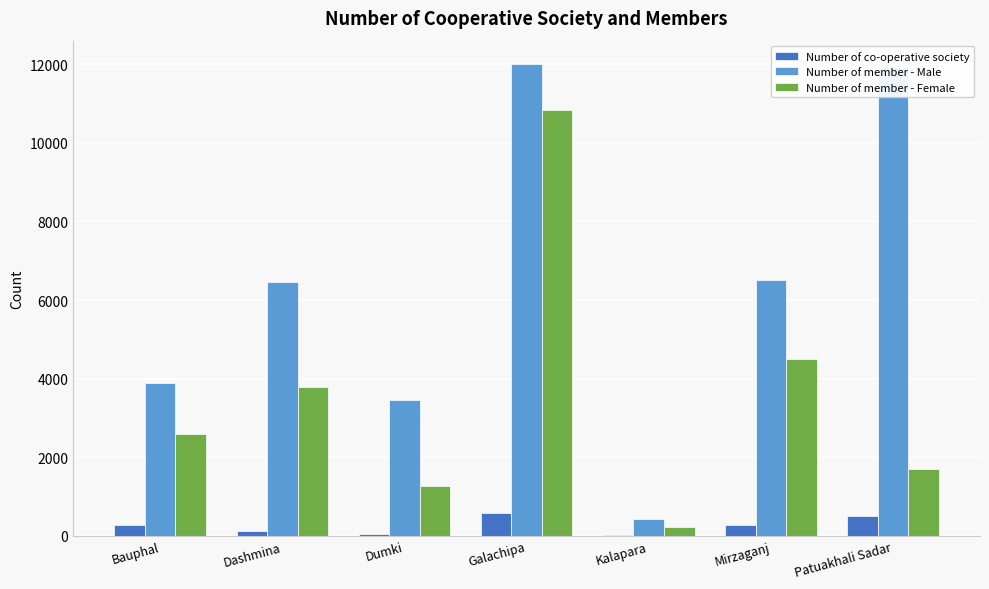

Are the bars grouped side by side (vs. stacked)?

Yes